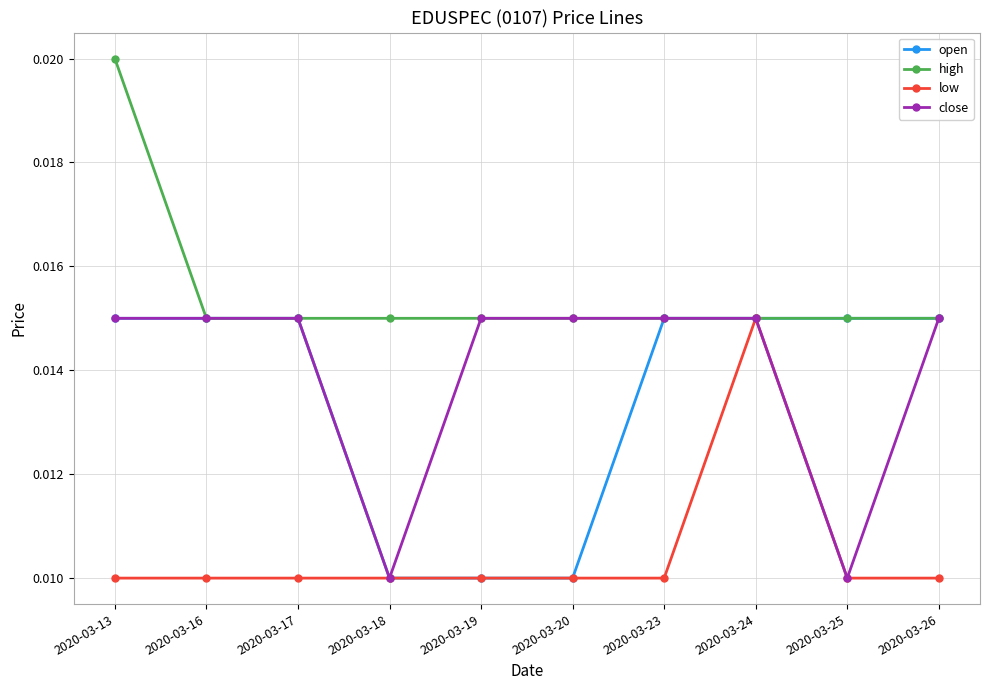

How many low values are between 0 and 1?

10